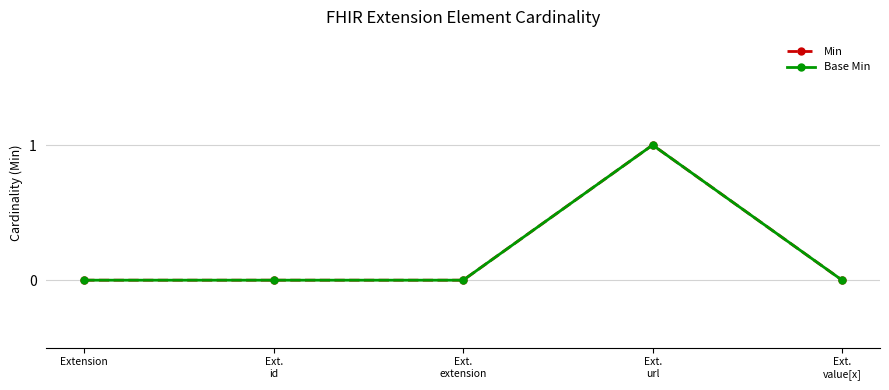

What is the maximum value for Min?

1